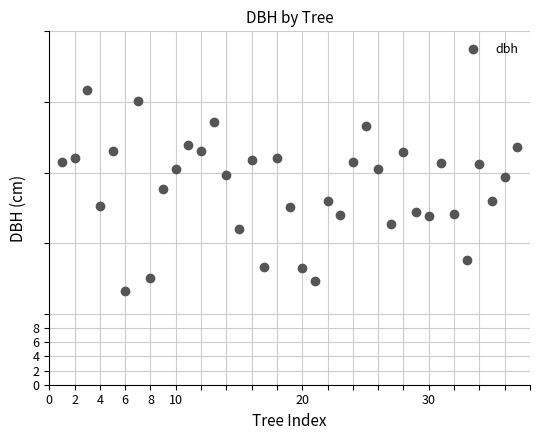

What is the range of X values (max minus min)?

36.0